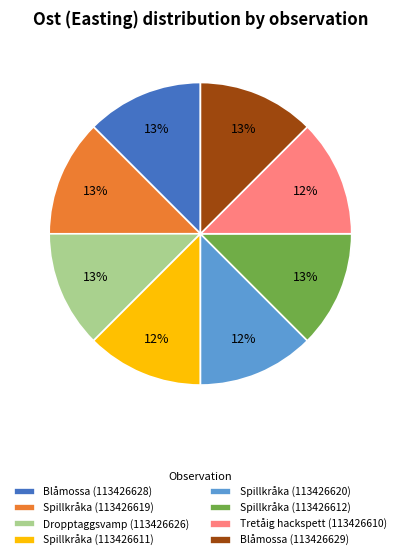

Count the number of slices in the pie.

8